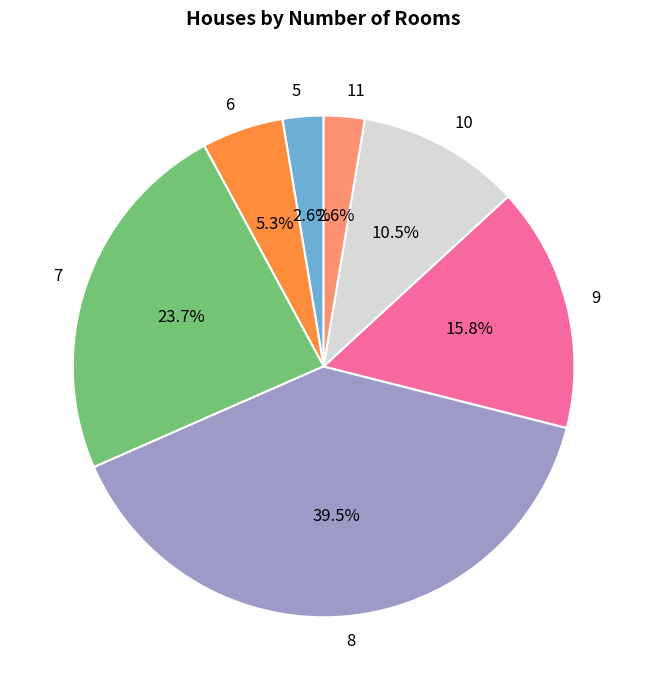

Which category has the biggest portion of the pie?

8